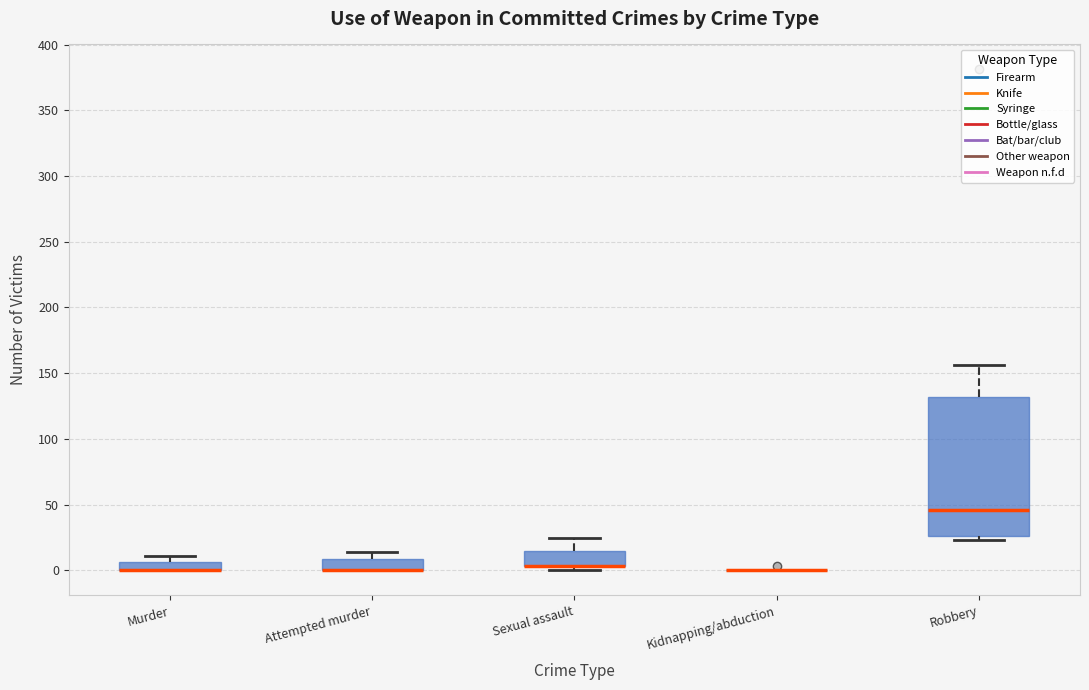

Where does the upper whisker of the box for Sexual assault end on the y-axis? The values are not printed on the chart, so give them approximately, as read against the axis.

25